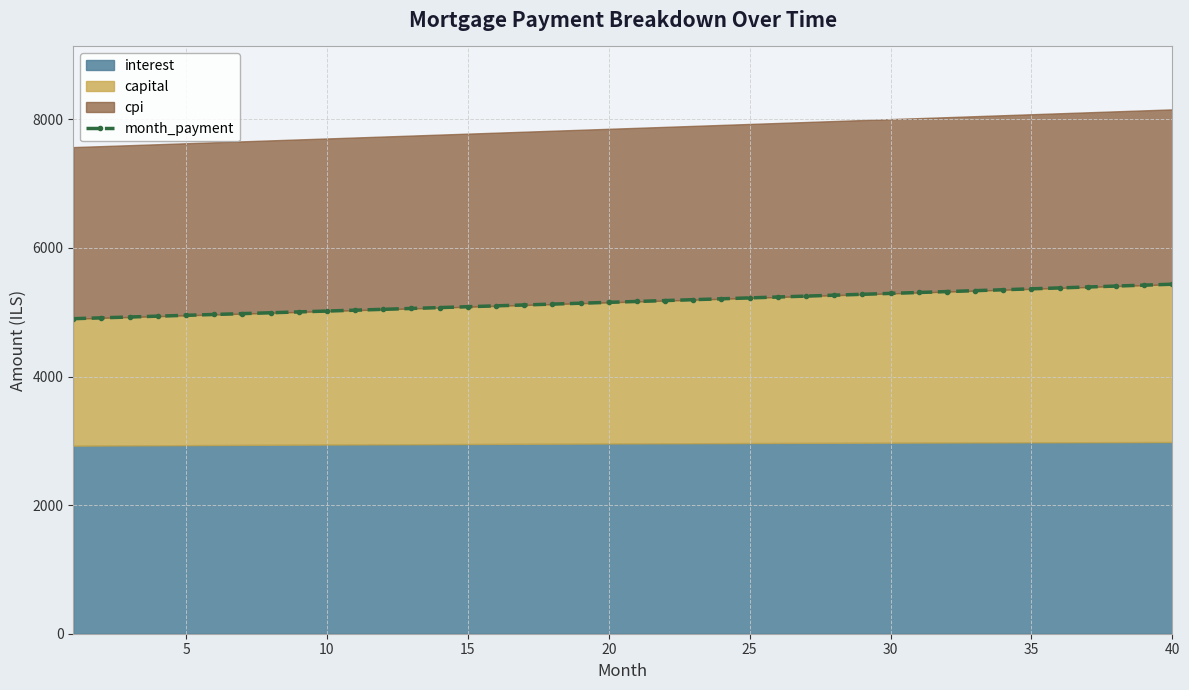

Reading right to left, transcribe all the data shown in this chart.

5435.2	5420.8	5406.4	5392.0	5377.6	5363.3	5349.1	5334.8	5320.6	5306.5	5292.4	5278.3	5264.3	5250.3	5236.3	5222.4	5208.5	5194.6	5180.8	5167.1	5153.3	5139.6	5125.9	5112.3	5098.7	5085.1	5071.6	5058.1	5044.7	5031.3	5017.9	5004.5	4991.2	4977.9	4964.7	4951.5	4938.3	4925.2	4912.1	4899.0